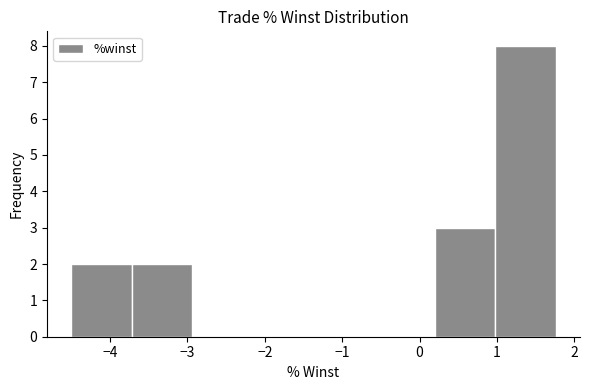

Over which range of the x-axis is the bar tallest?

1.0 to 1.8